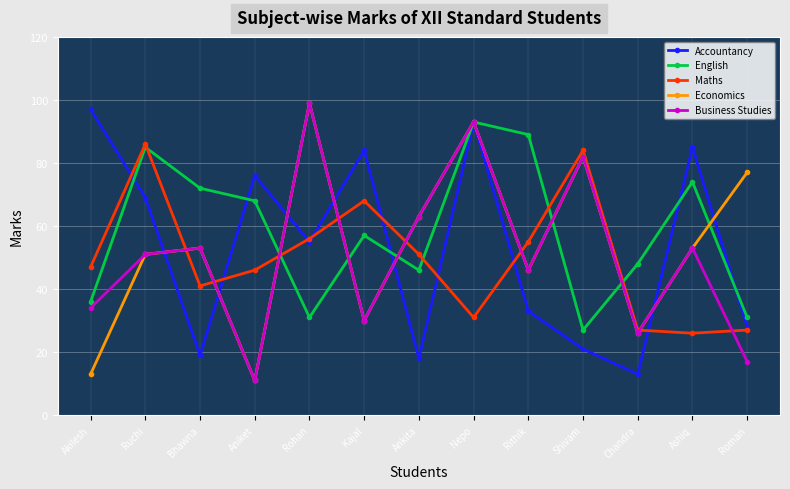

What is the spread (max minus min) of values at Roman?

60